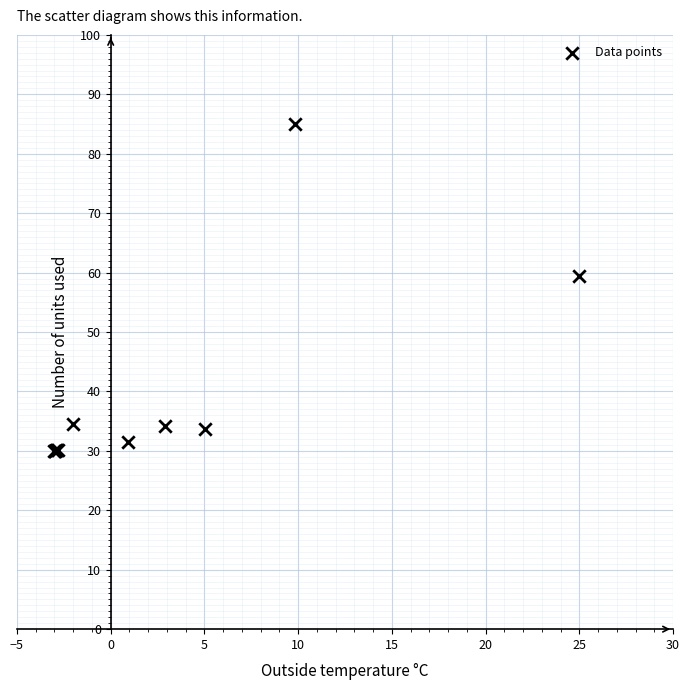

What Y value in the scatter plot is closest to 57?

59.5